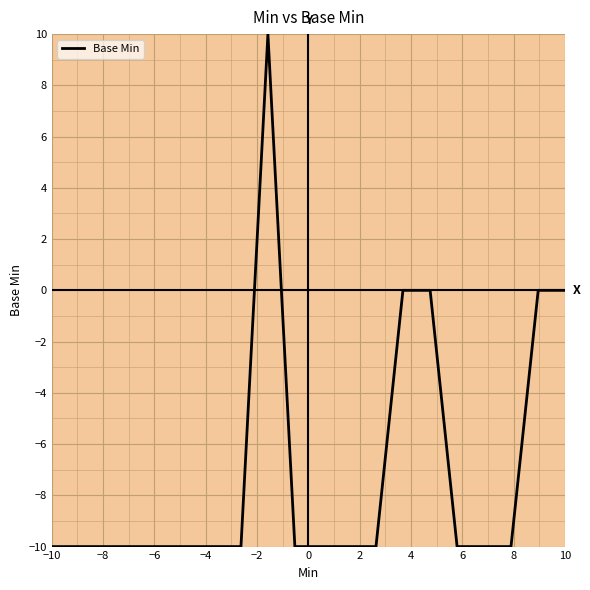

What is the greatest value displayed?

10